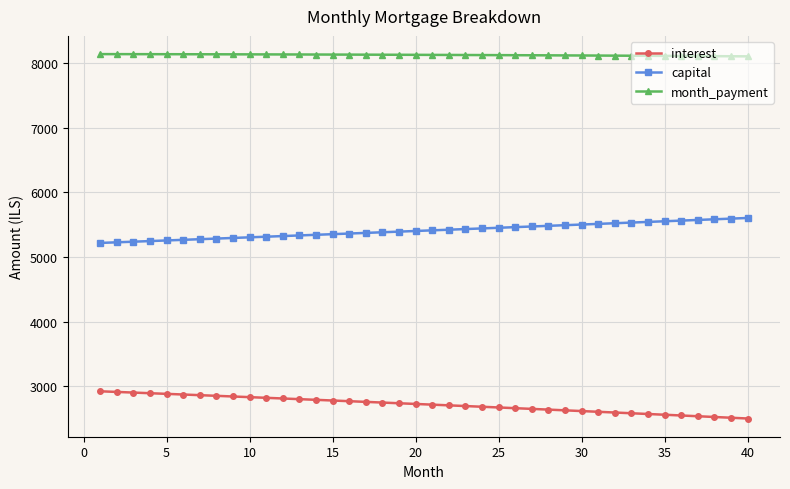

What is the difference between the second highest and minimum values in the interest series?

411.2